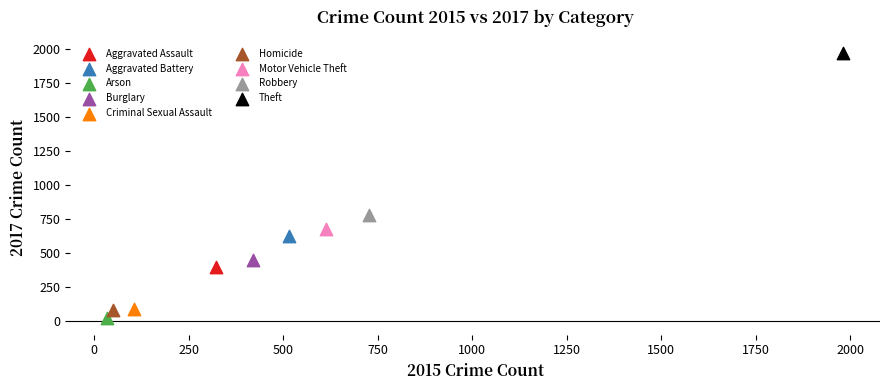

Which series contains the lowest Y value?

Arson